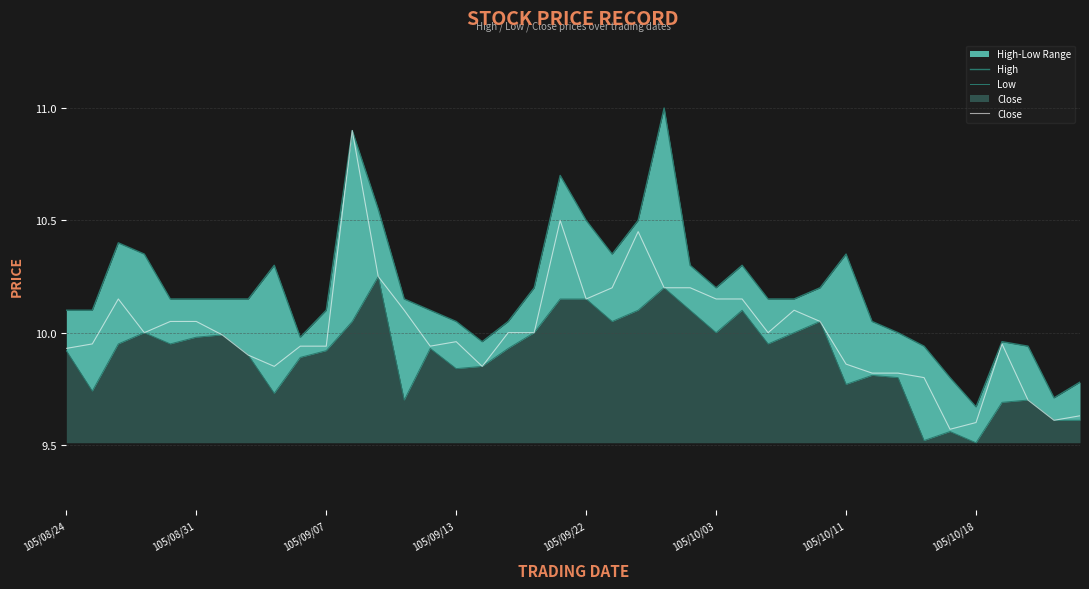

The value of Low at 29 is 16.9. True or false?

False